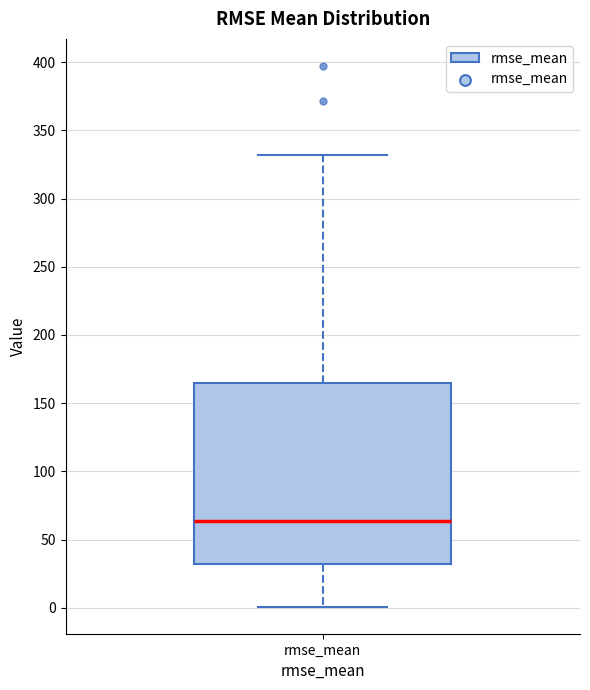

Where does the median line of the box for rmse_mean sit on the y-axis? The values are not printed on the chart, so give them approximately, as read against the axis.

65